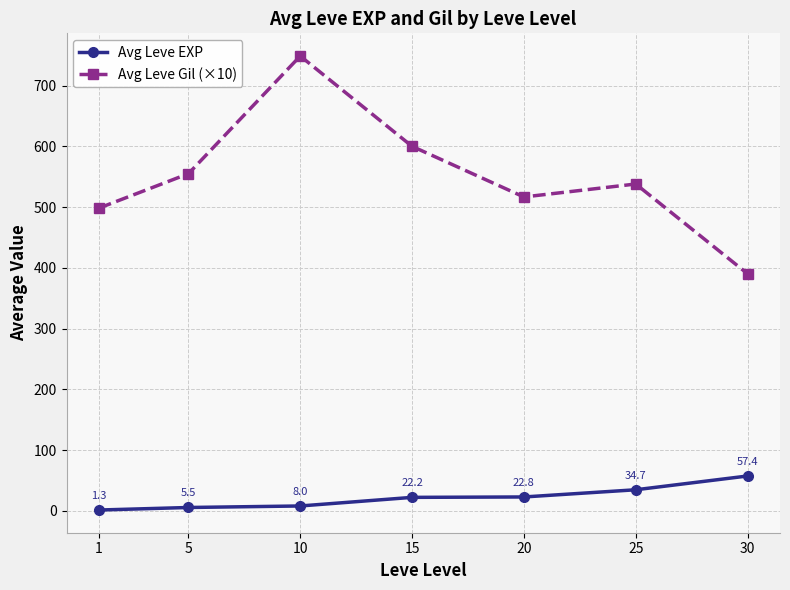

True or false: Avg Leve EXP and Avg Leve Gil (×10) intersect in this chart.

False